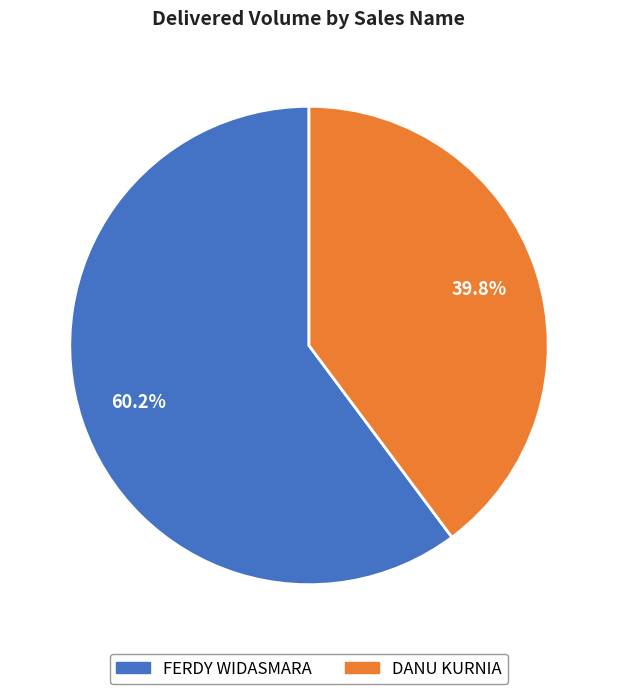

To the nearest percent, what is the combined percentage of DANU KURNIA and FERDY WIDASMARA?

100%